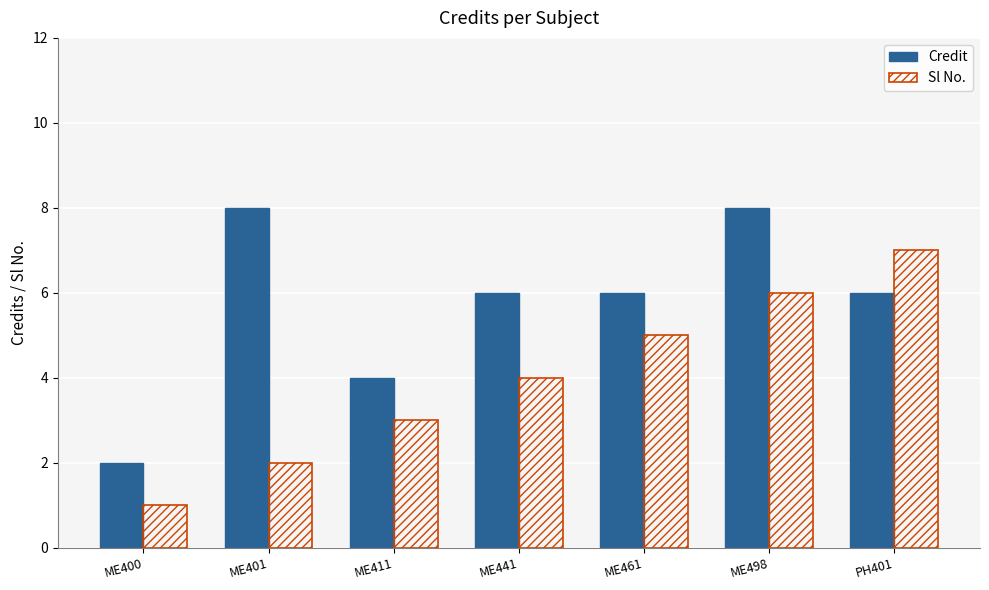

What is the label of the 1st bar from the left?

ME400